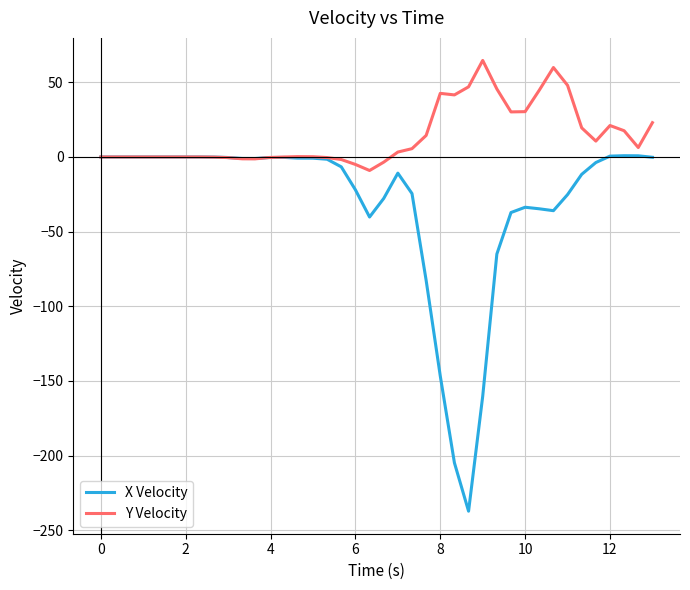

List the series in order of their overall mean, highest first.

Y Velocity, X Velocity